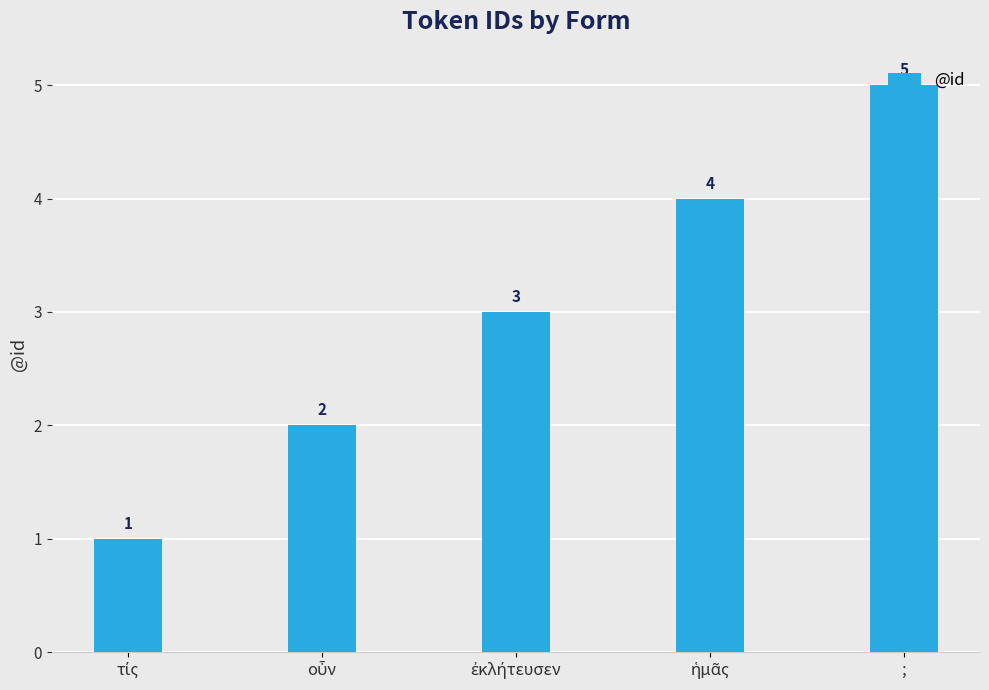

What is the smallest value displayed?

1